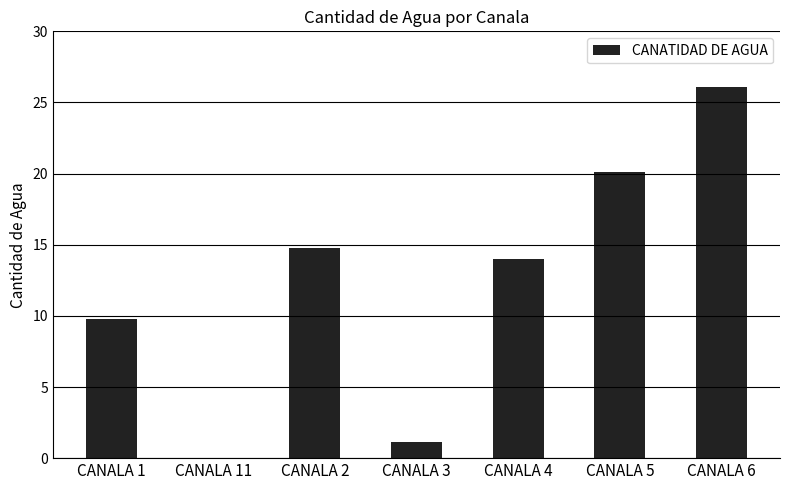

Is it true that the value at CANALA 2 is 21.8?

False